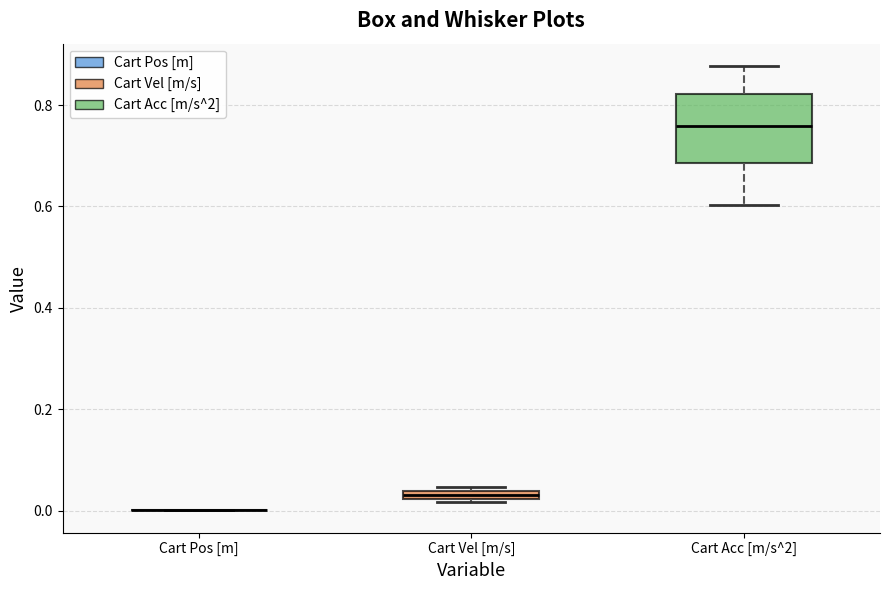

Comparing the boxes themselves (not the whiskers), which one is the tallest?

Cart Acc [m/s^2]